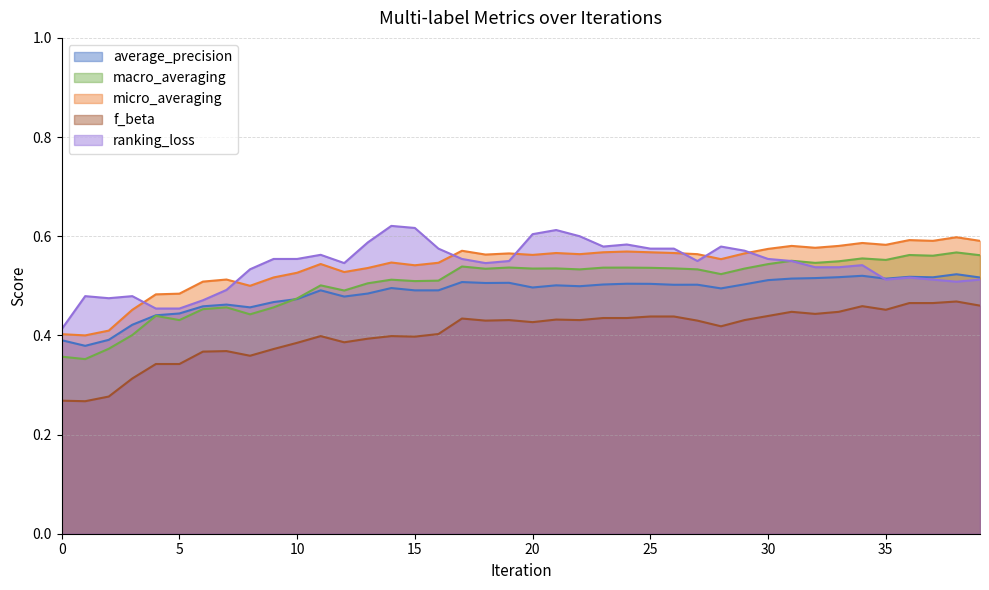

At which label does average_precision reach its minimum?

1